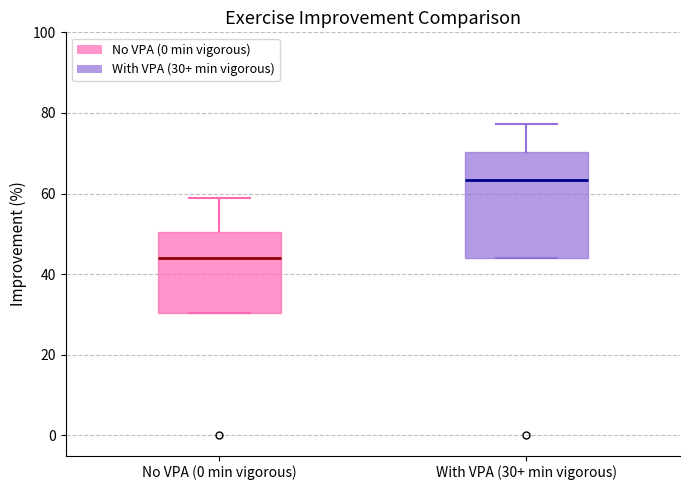

Which box is the tallest, from its lower edge to its upper edge?

With VPA (30+ min vigorous)